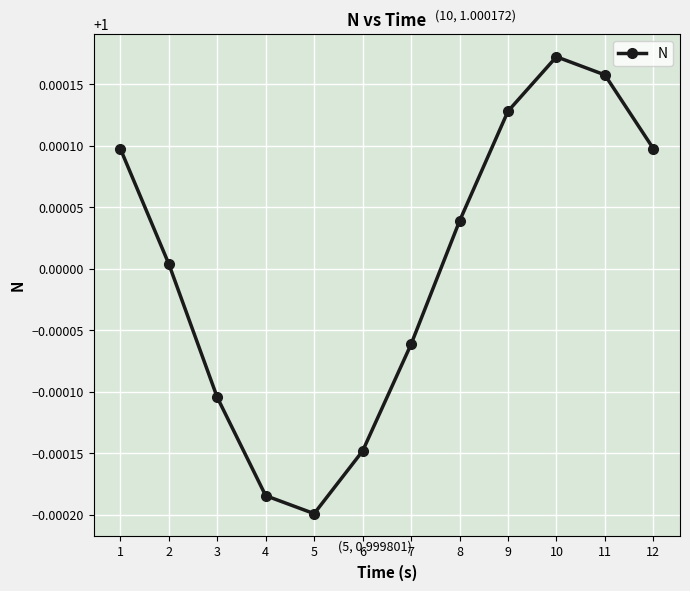

What is the sum of all values?

12.0